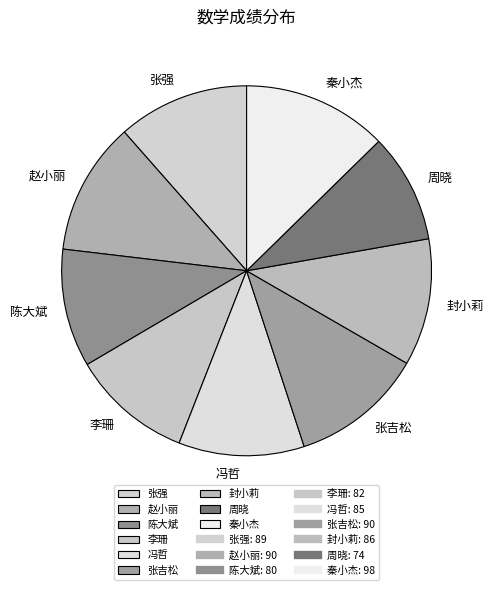

How many slices are in this pie chart?

9